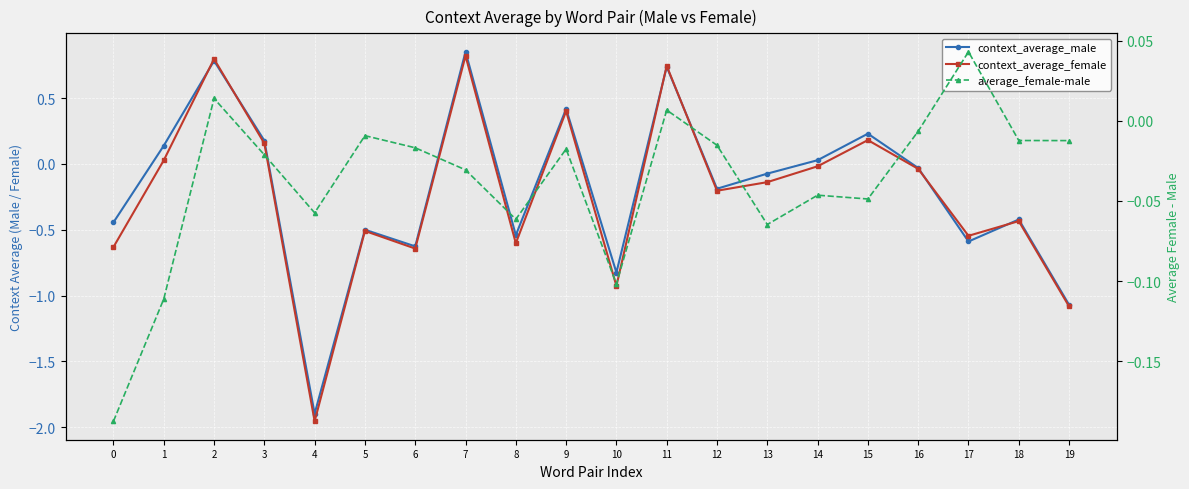

What is the difference between the highest and lowest values at 7?

0.9